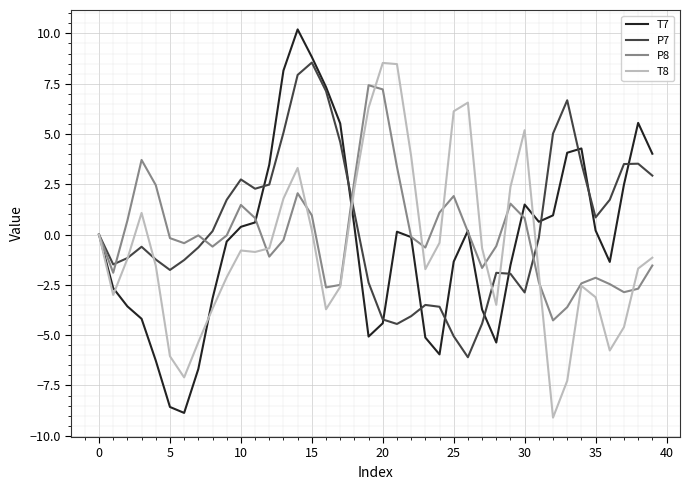

What is the minimum value for T7?

-8.9